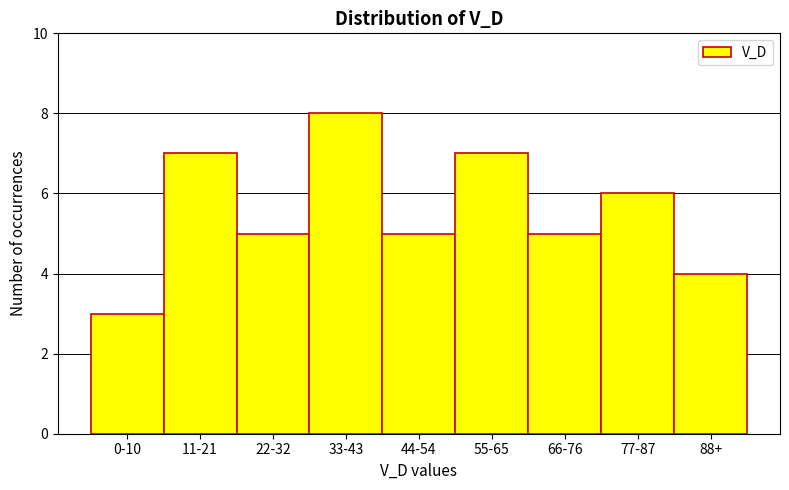

Reading left to right, extract all data points from this chart.

3	7	5	8	5	7	5	6	4